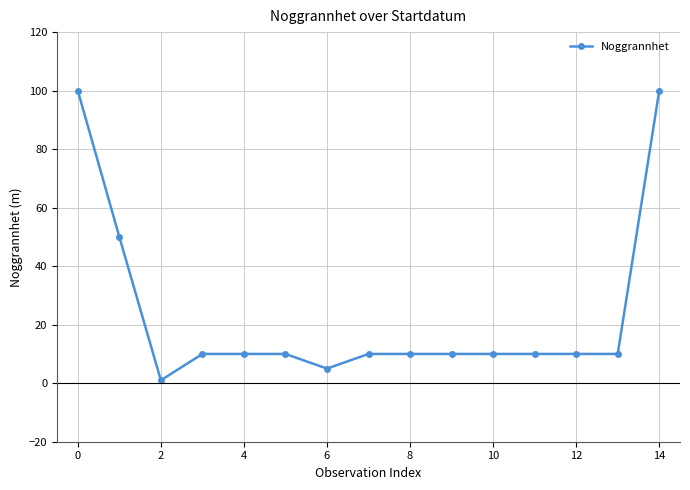

What is the value of the 10th point from the left?

10